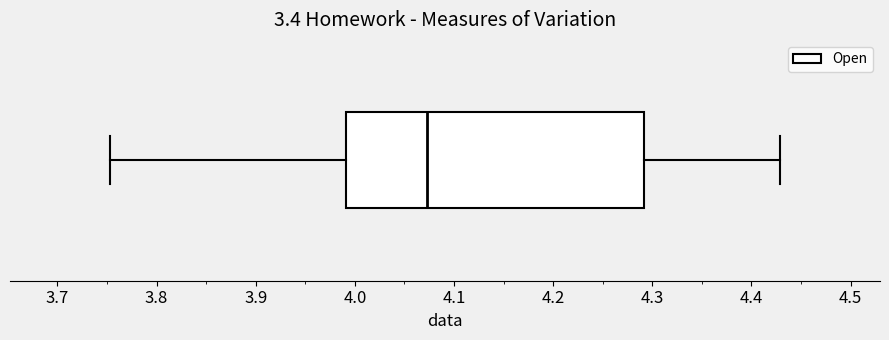

Where is the right edge of the box on the x-axis? The values are not printed on the chart, so give them approximately, as read against the axis.

4.29